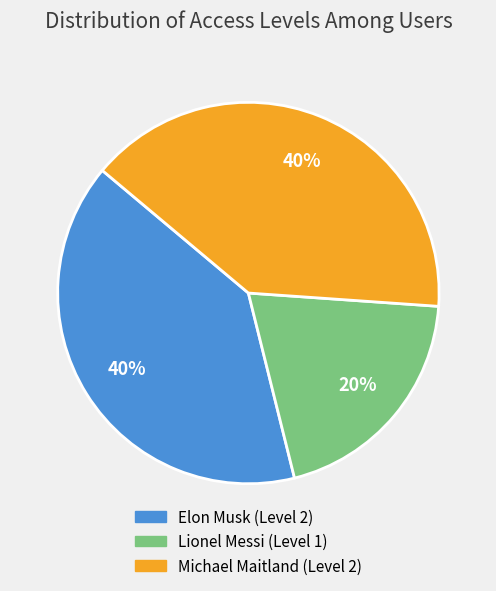

Between Elon Musk (Level 2) and Lionel Messi (Level 1), which is larger?

Elon Musk (Level 2)